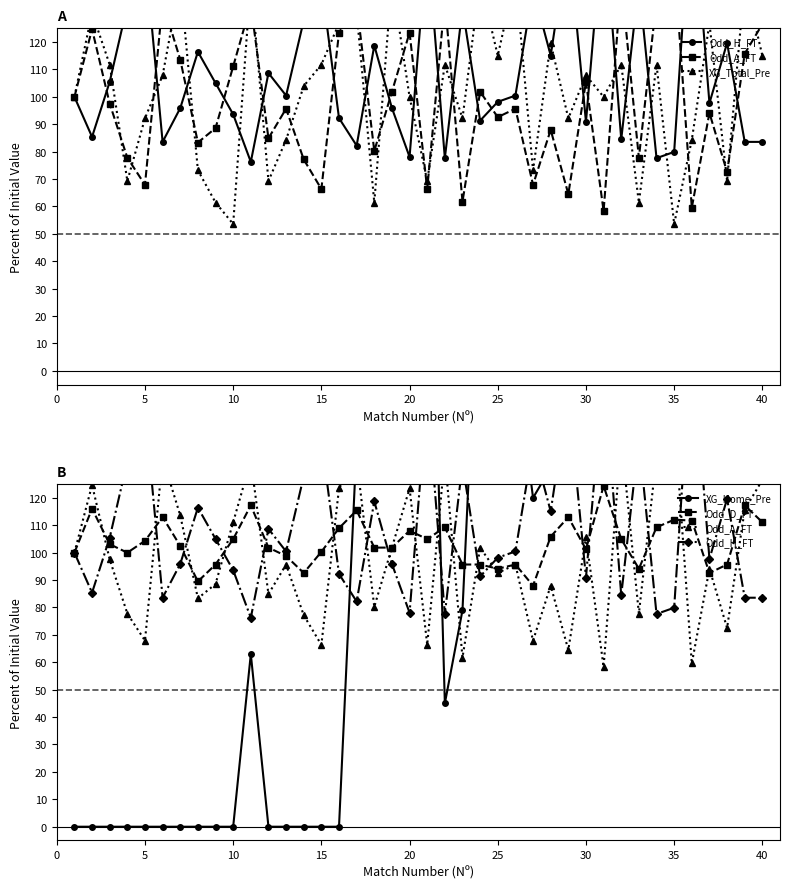

True or false: Odd_D_FT and XG_Total_Pre cross at least once.

True